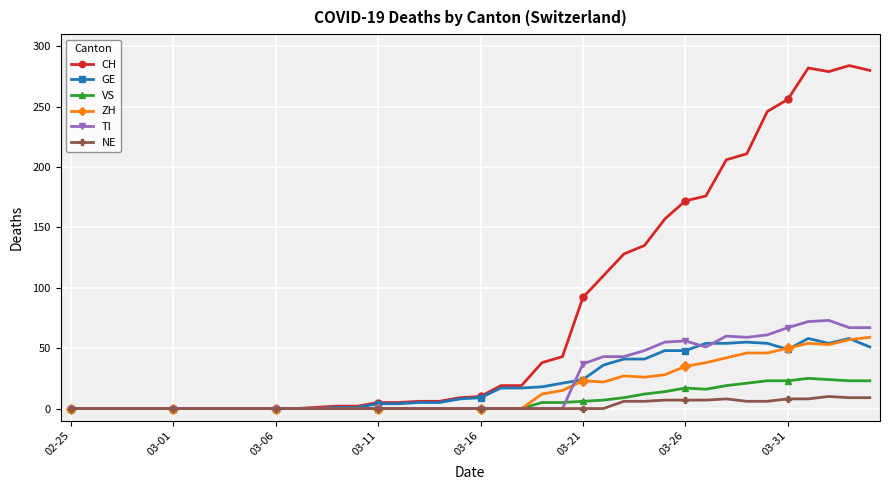

Which series has the largest range (max minus min)?

CH